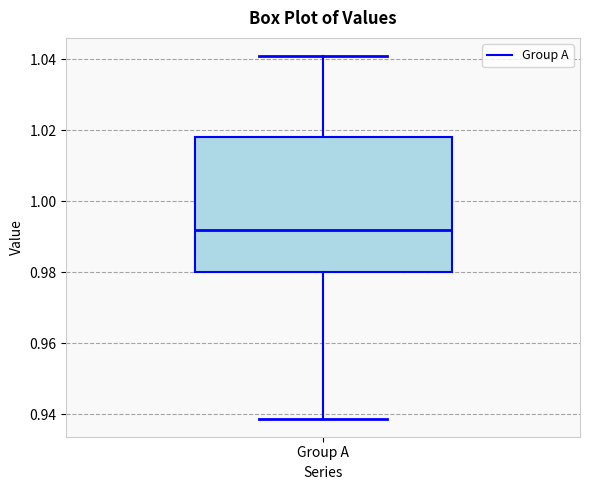

Transcribe this box plot: give where the median line is, the range the box spans, and where the two whiskers end, as read against the y-axis. The values are not printed on the chart, so give them approximately, as read against the axis.

median 0.992, box 0.980 to 1.018, whiskers 0.938 to 1.040